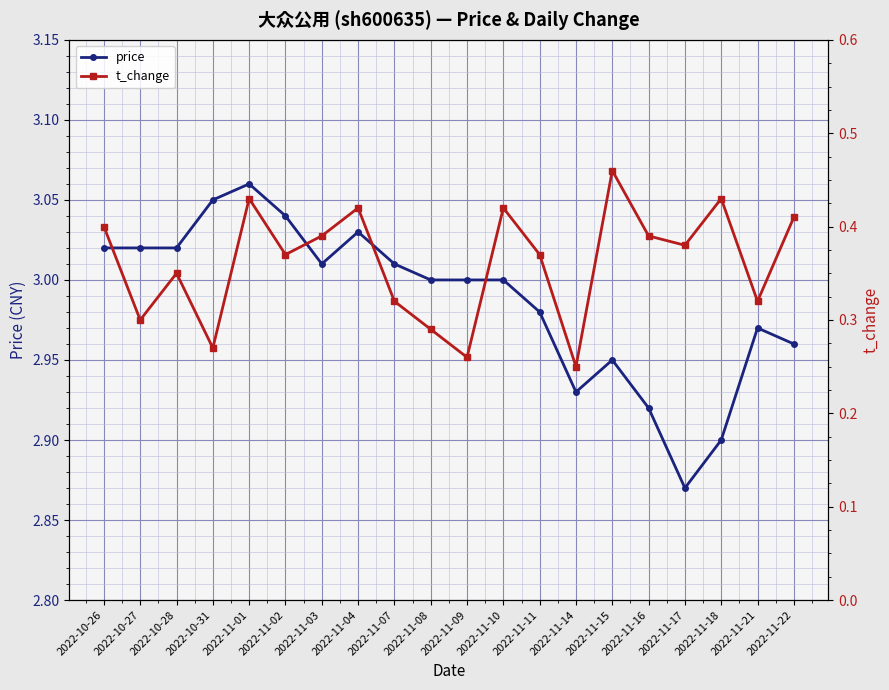

What is the value of the price point at the 14th from the left?

2.9